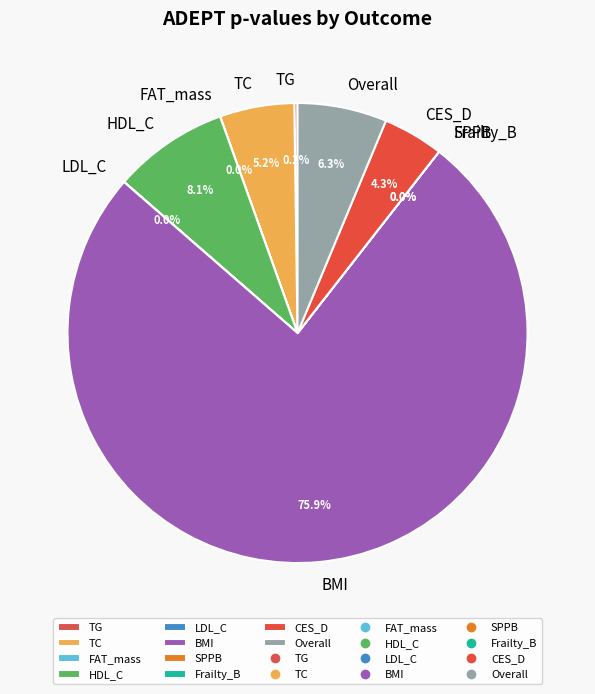

Does any single category account for the majority?

Yes